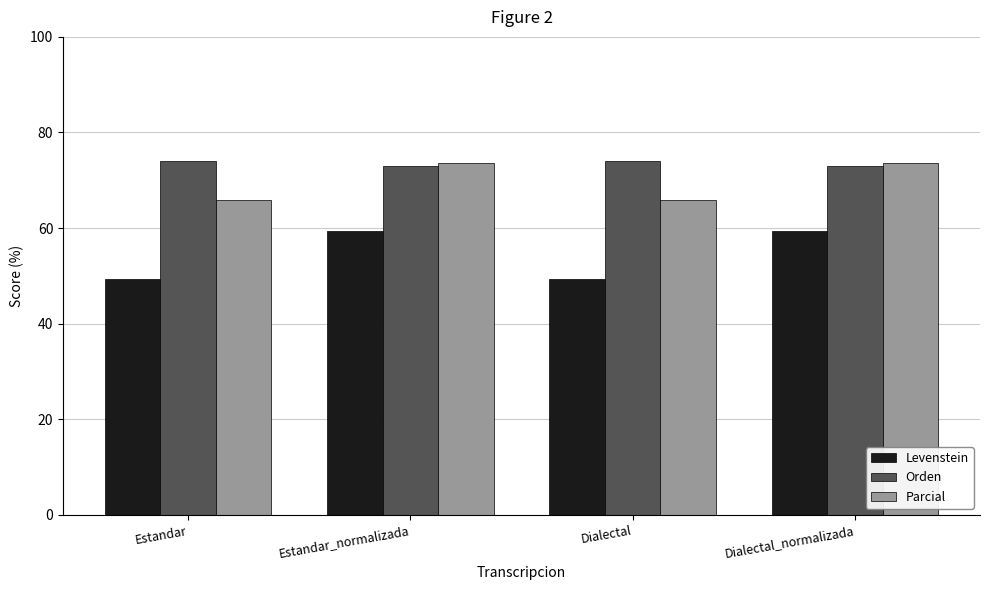

Reading right to left, what are all the values shown in this chart?

Levenstein: 59.5	49.4	59.5	49.4
Orden: 73.0	74.0	73.0	74.0
Parcial: 73.6	66.0	73.6	66.0